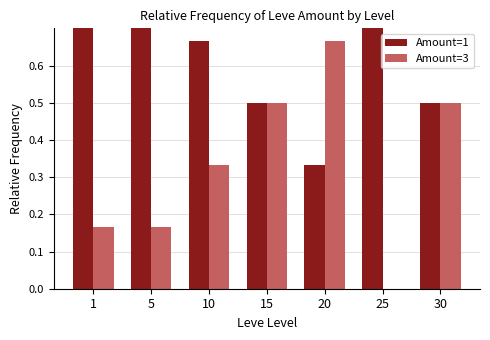

What is the maximum value shown in the chart?

1.0